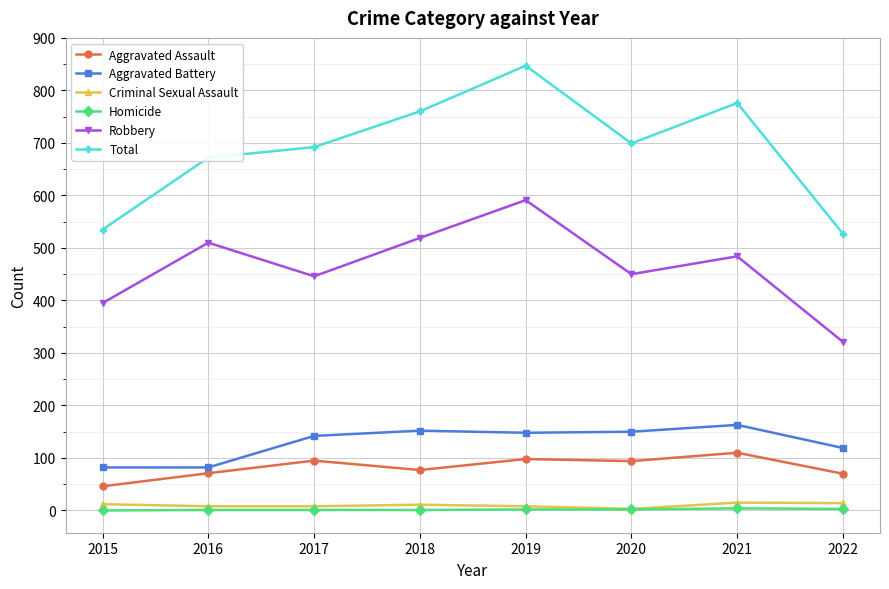

True or false: Aggravated Battery and Criminal Sexual Assault cross at least once.

False